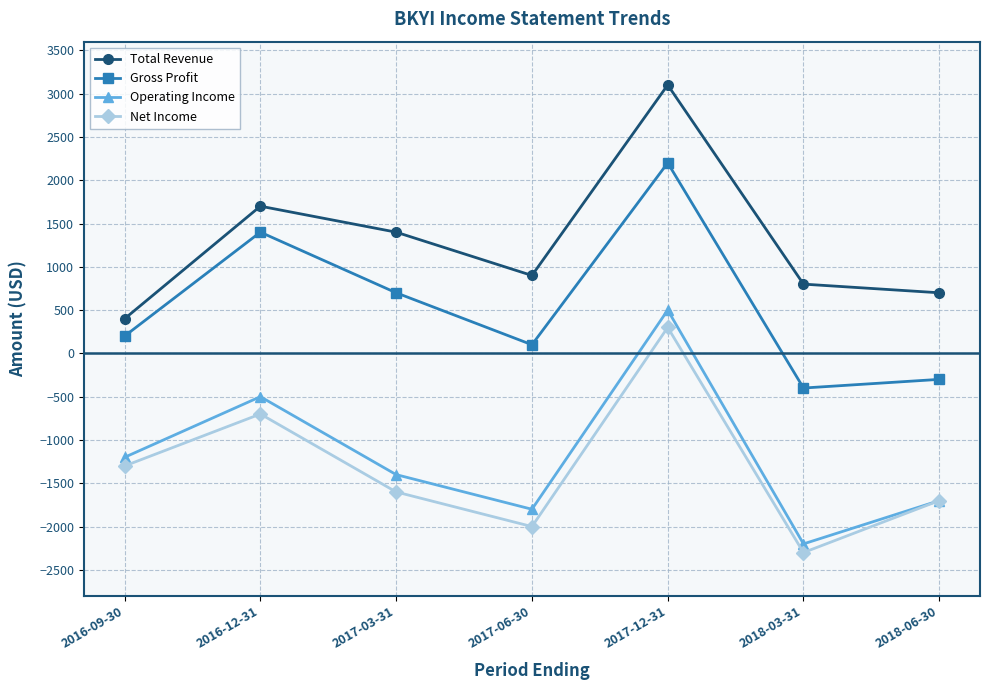

What is the label of the 3rd point from the right?

2017-12-31